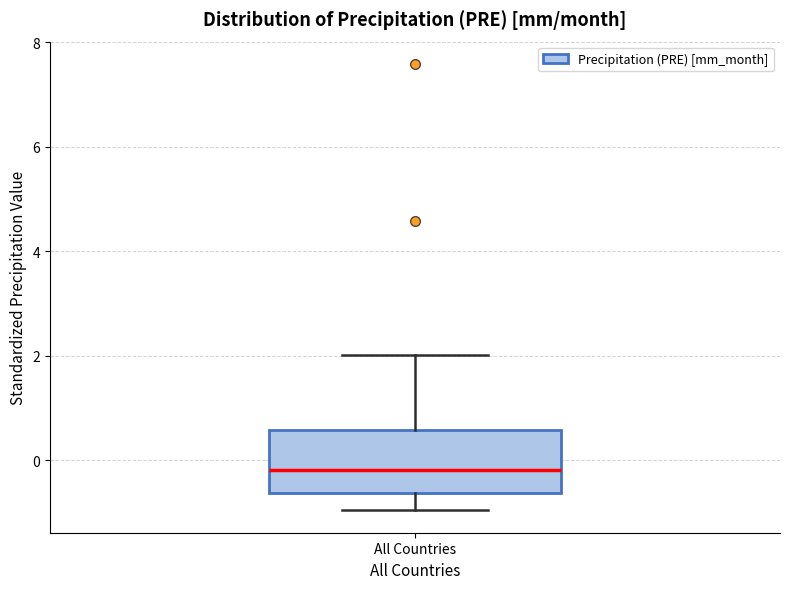

Transcribe this box plot: give where the median line is, the range the box spans, and where the two whiskers end, as read against the y-axis. The values are not printed on the chart, so give them approximately, as read against the axis.

median -0.2, box -0.6 to 0.6, whiskers -1.0 to 2.0